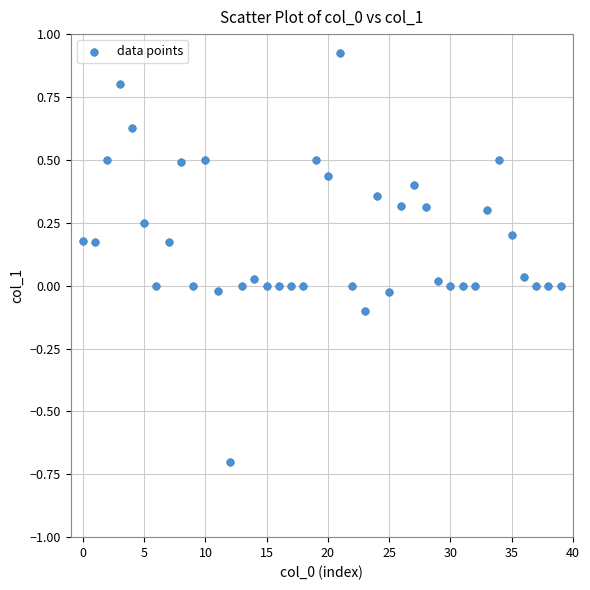

What is the range of Y values (max minus min)?

1.6